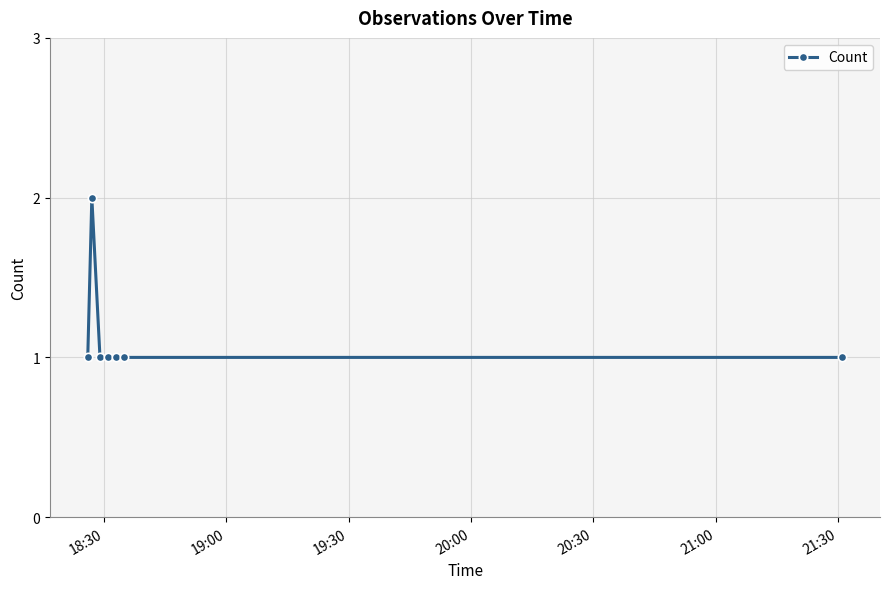

What is the difference between the maximum and minimum values?

1